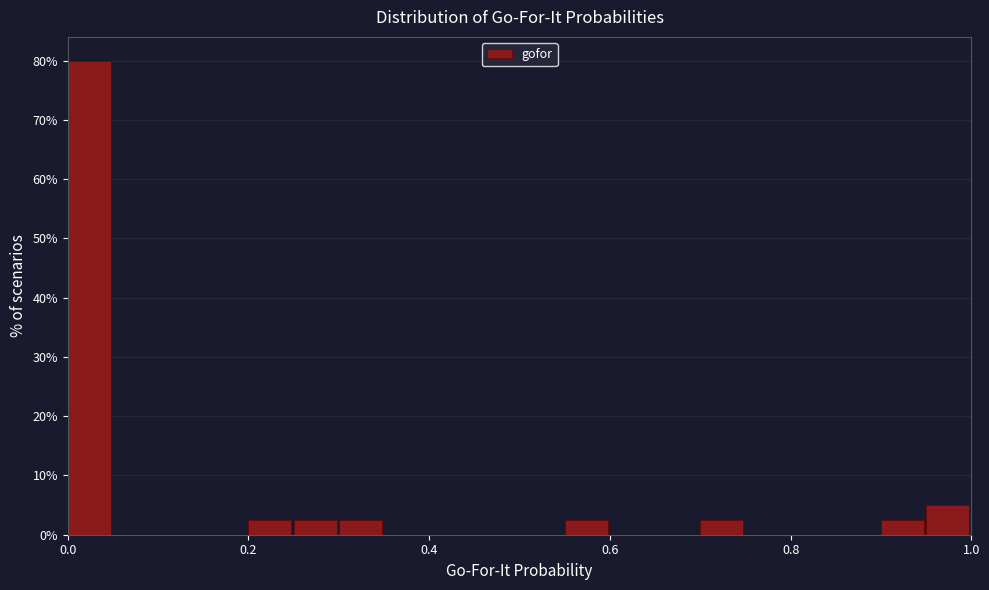

Around what value on the x-axis is the tallest bar? Give the approximate position of its centre, as read against the axis.

0.02